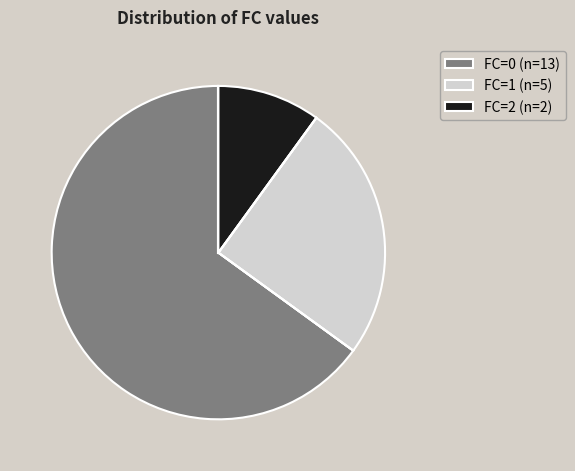

True or false: FC=1 accounts for 10% of the total.

False